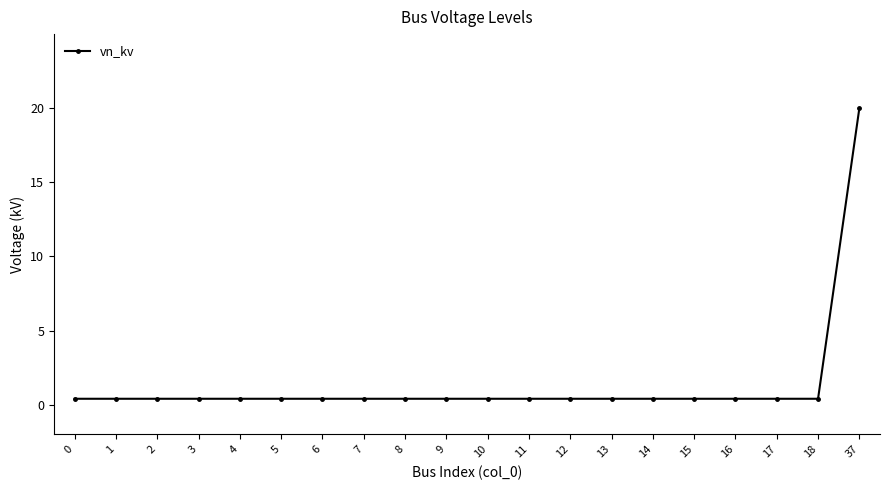

What is the average value?

1.4